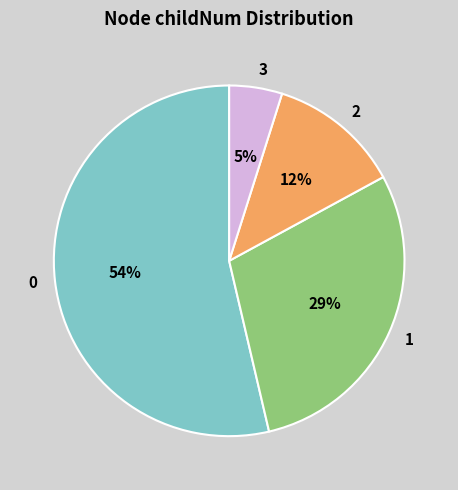

How many slices are in this pie chart?

4